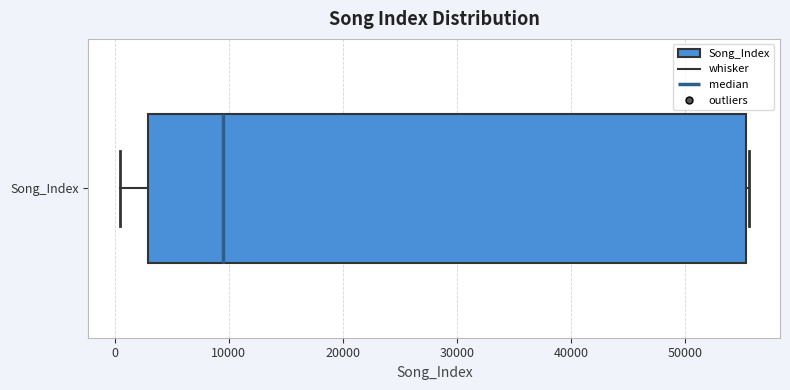

Where does the left whisker of the box for Song_Index end on the x-axis? The values are not printed on the chart, so give them approximately, as read against the axis.

0